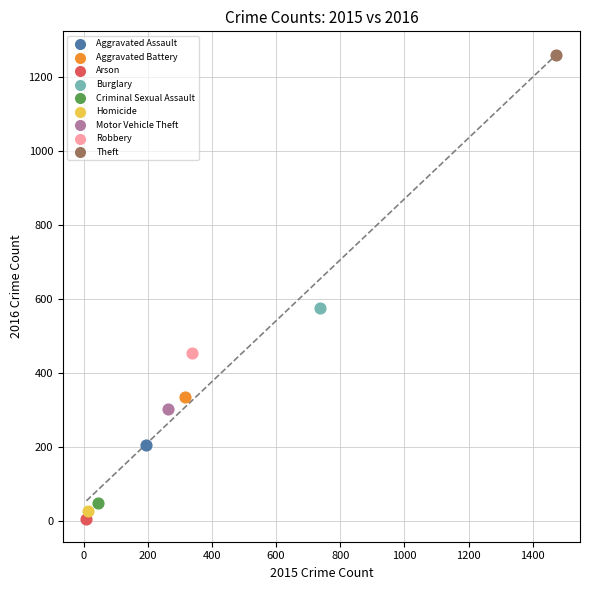

What are all the series names shown in the legend?

Aggravated Assault, Aggravated Battery, Arson, Burglary, Criminal Sexual Assault, Homicide, Motor Vehicle Theft, Robbery, Theft